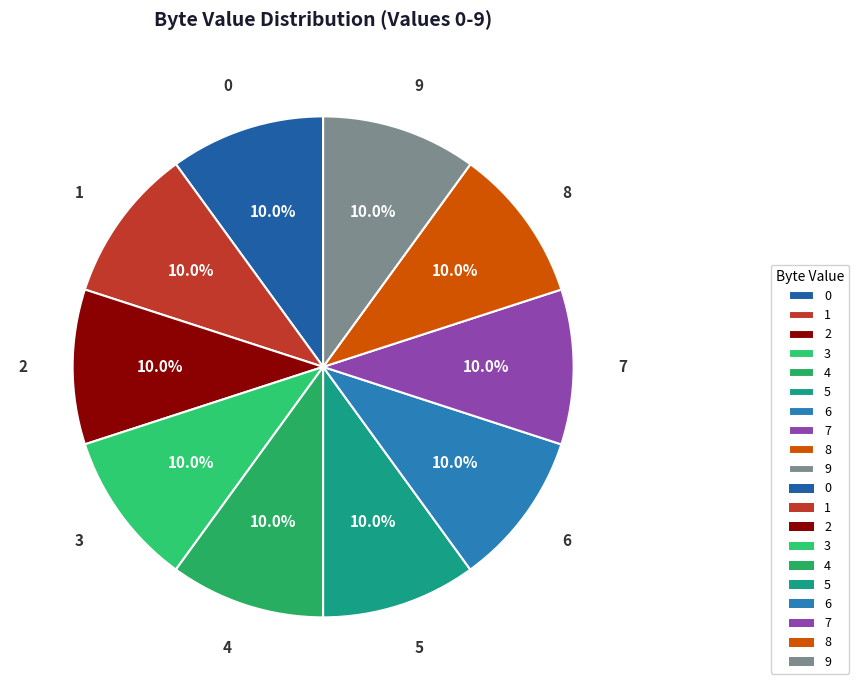

Approximately how many times larger is the value at 1 compared to 6?

1.0